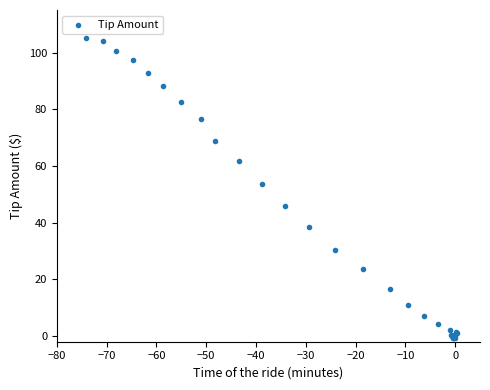

What Y value in the scatter plot is closest to 52?

53.7